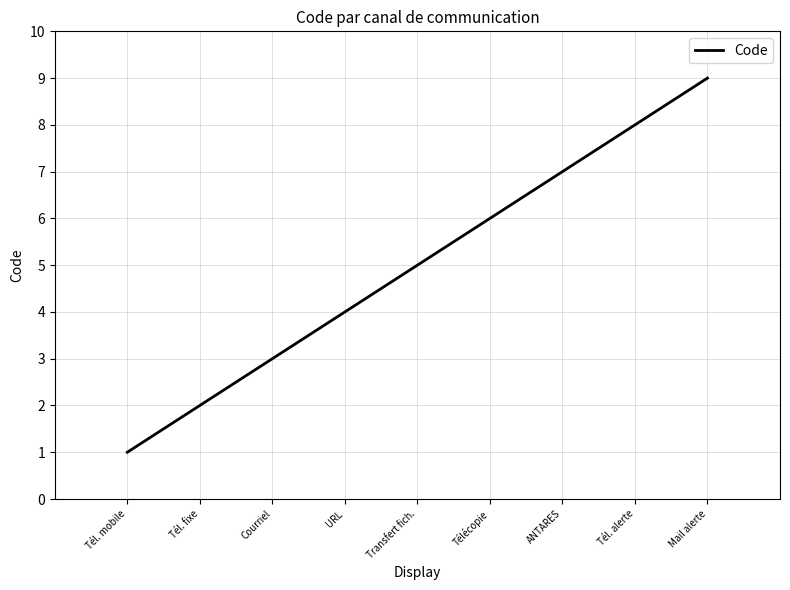

True or false: there are more than 0 points higher than both neighbors.

False